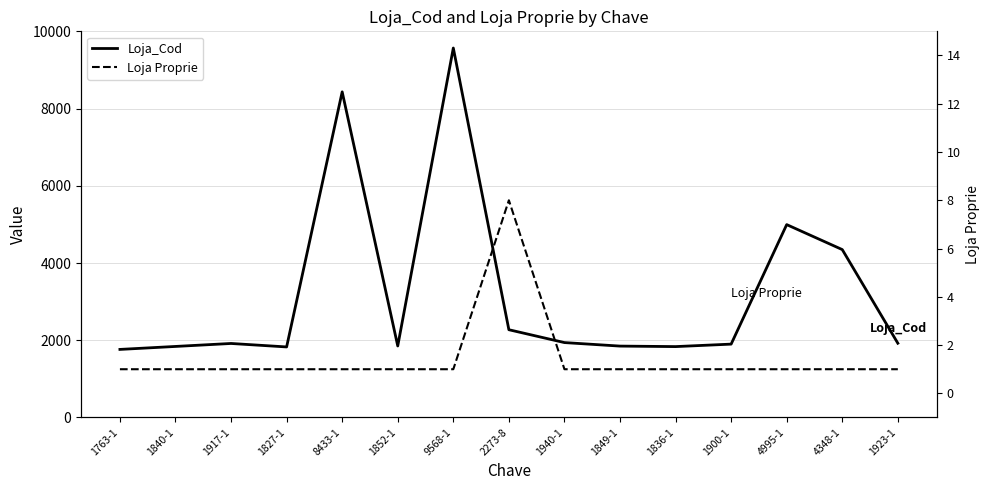

What is the total value across all series at 4348-1?

4349